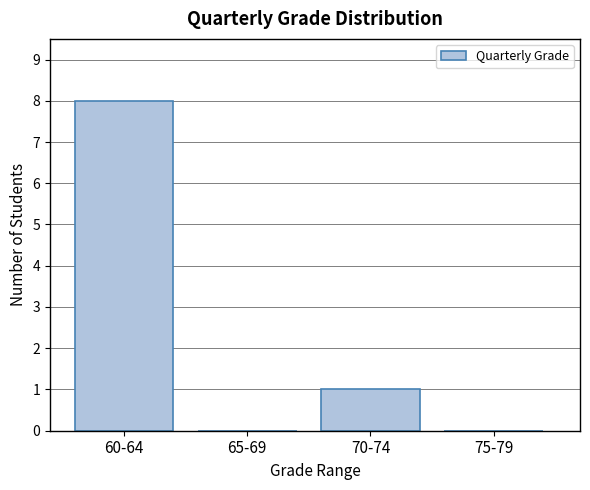

Reading right to left, list all the values displayed in this chart.

75-79=0	70-74=1	65-69=0	60-64=8